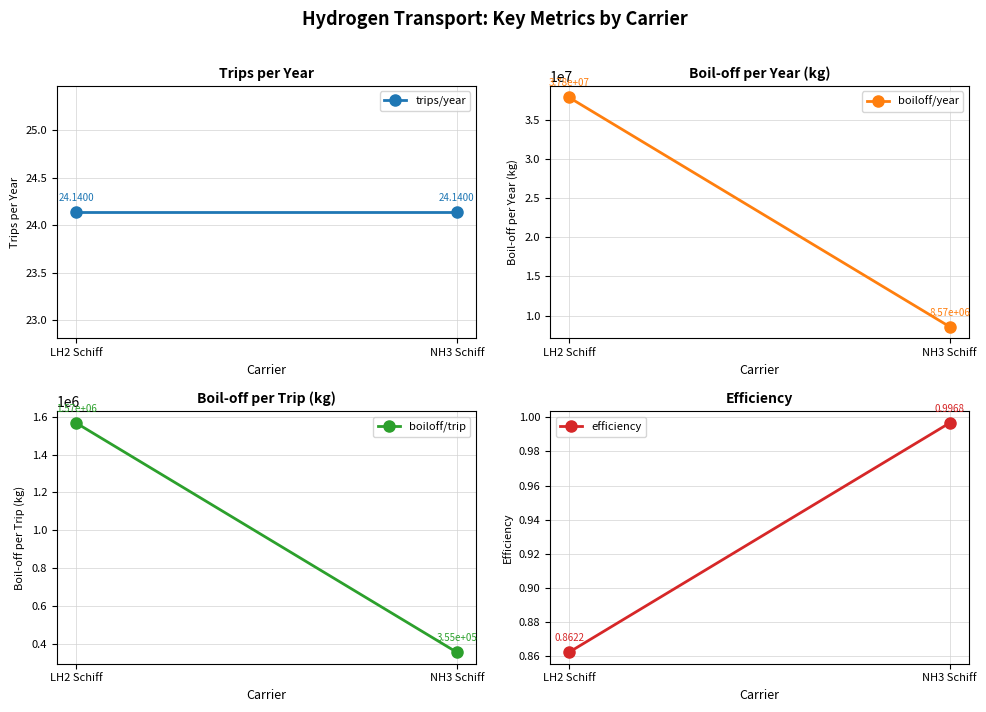

What is the spread (max minus min) of values at LH2 Schiff?

37838928.1